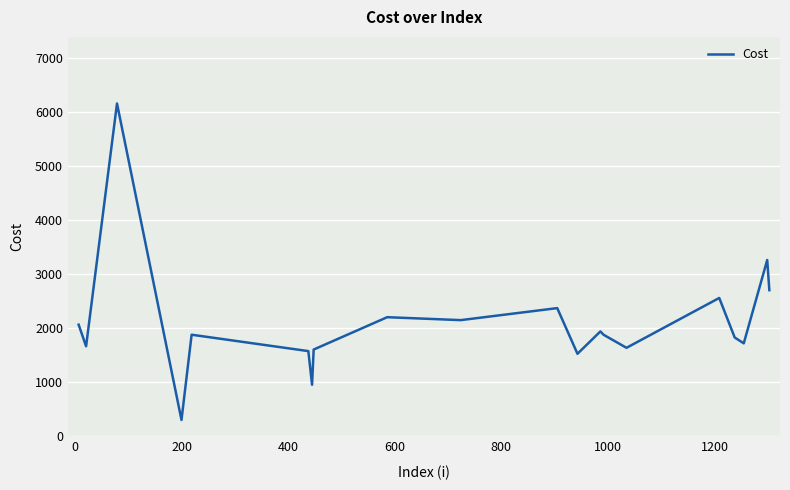

What is the minimum value shown in the chart?

305.2